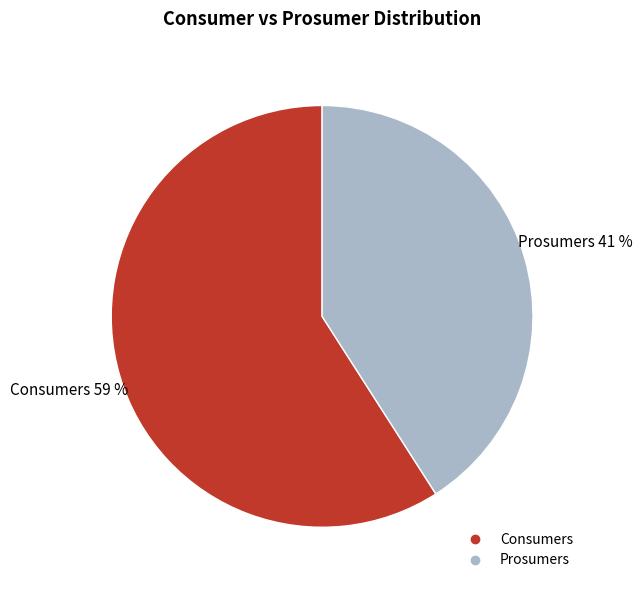

Which slice is the largest?

Consumers